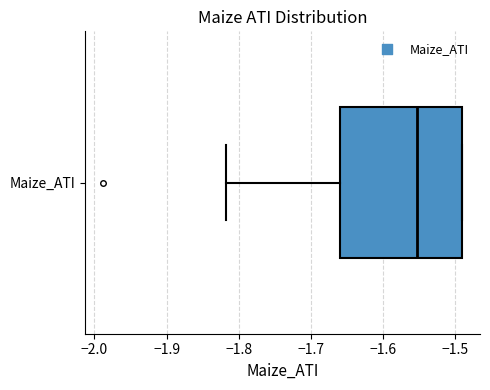

Transcribe this box plot: give where the median line is, the range the box spans, and where the two whiskers end, as read against the x-axis. The values are not printed on the chart, so give them approximately, as read against the axis.

median -1.55, box -1.66 to -1.49, whiskers -1.82 to -1.49